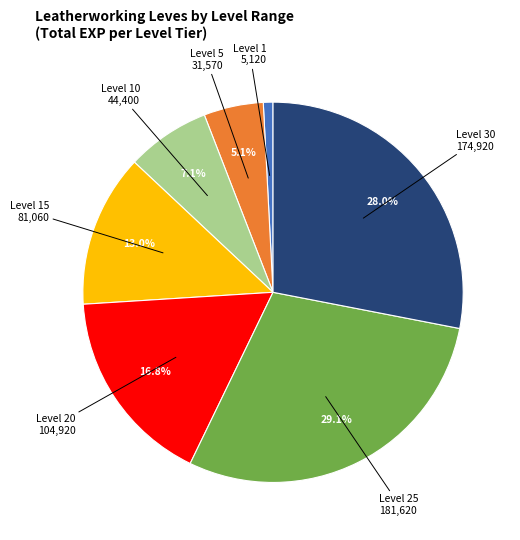

Between Level 15 and Level 25, which is larger?

Level 25